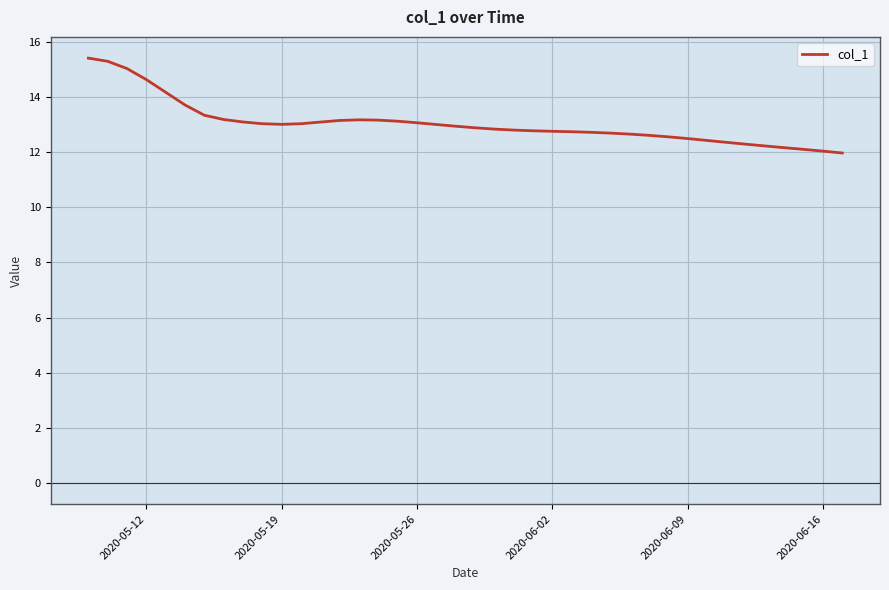

Does the chart display data point markers on the line(s)?

No